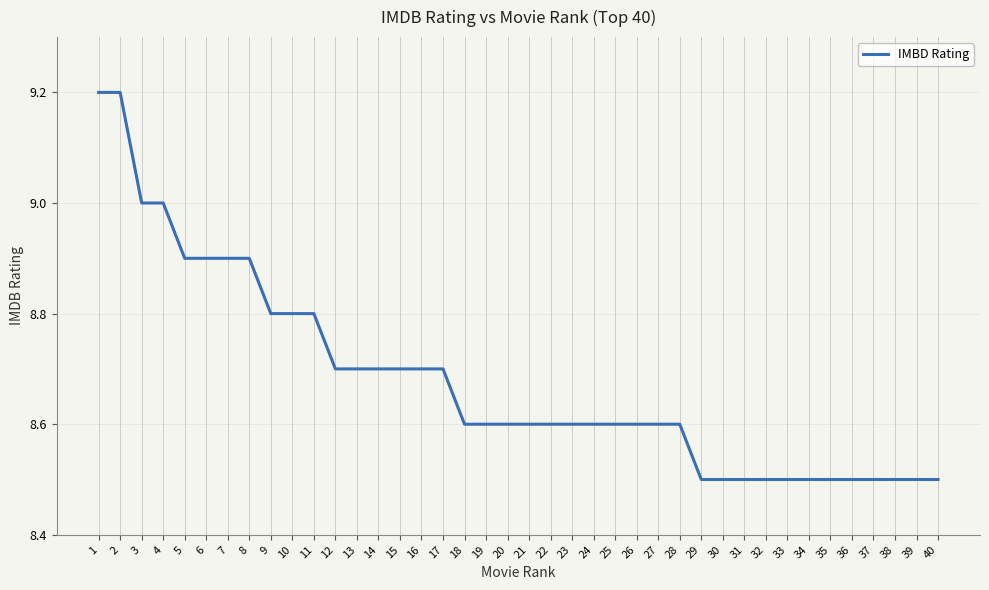

The value at 1 is 4.6. True or false?

False